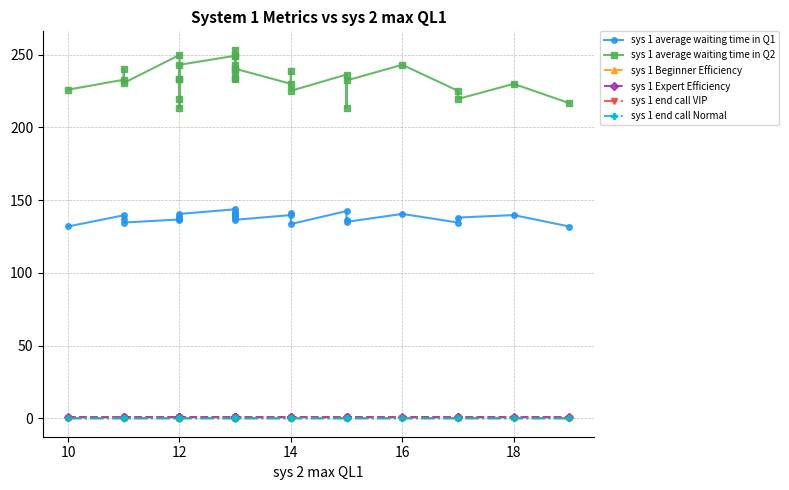

How many series are shown in this chart?

6